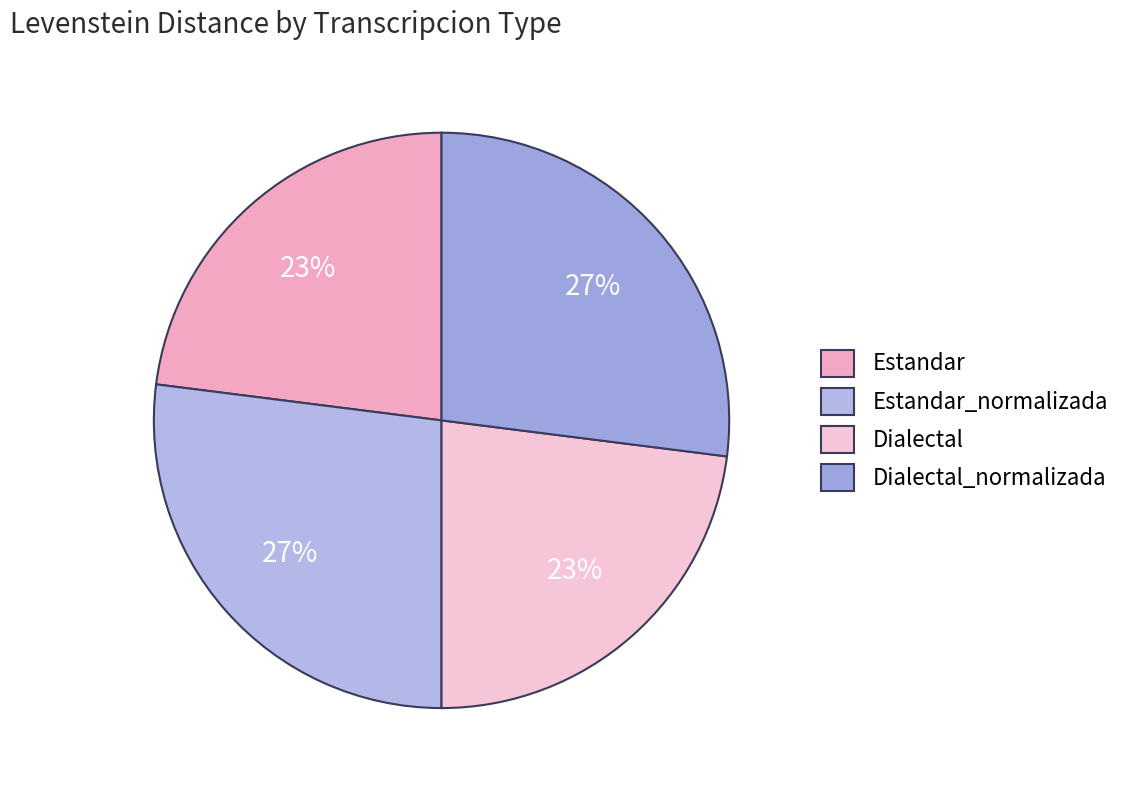

Count the number of slices in the pie.

4